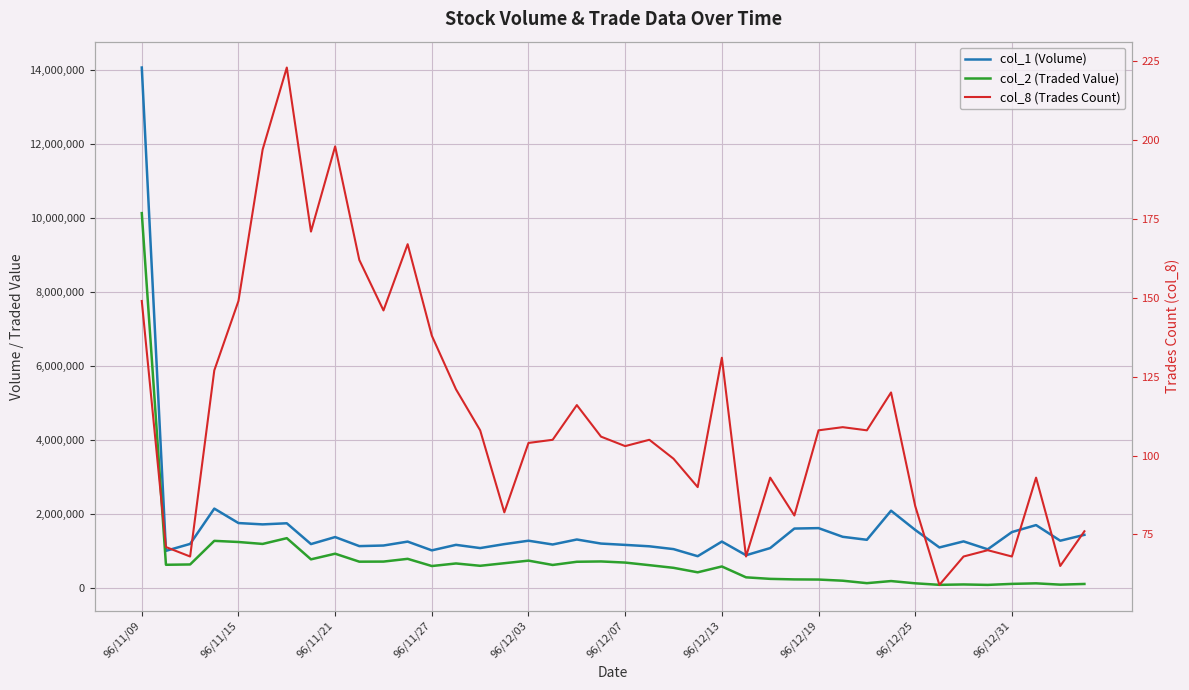

The value of col_2 (Traded Value) at 26 is 392237. True or false?

False